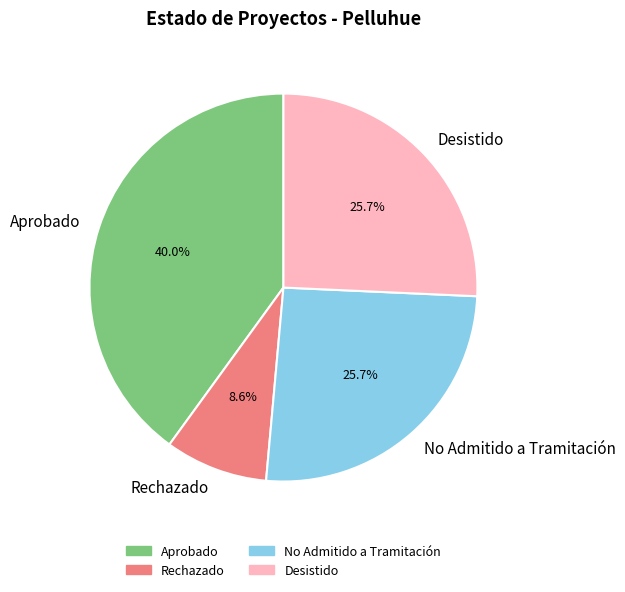

Count the number of slices in the pie.

4